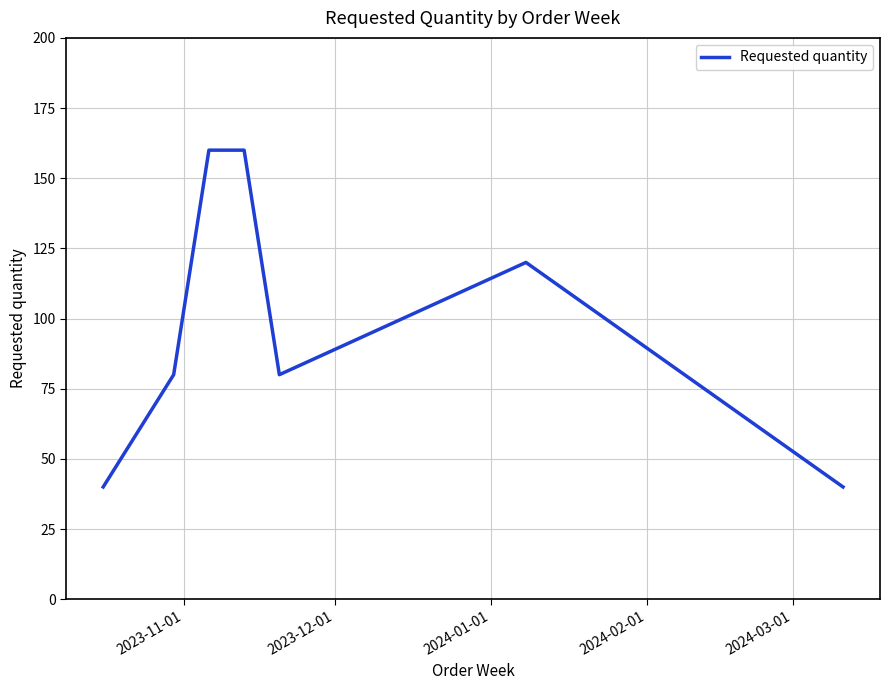

What is the minimum value shown in the chart?

40